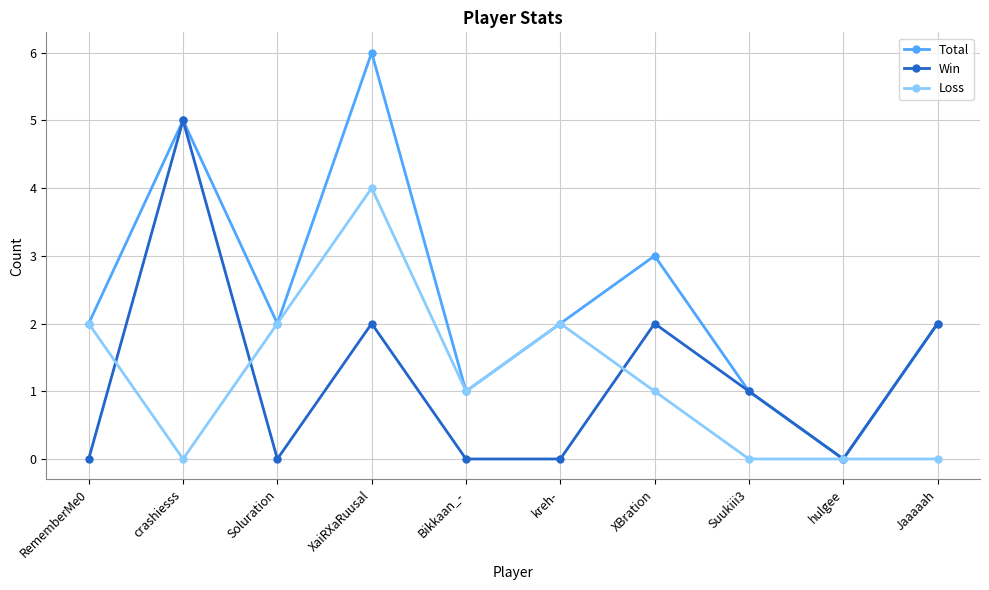

At which category does Win reach its first local valley?

Soluration